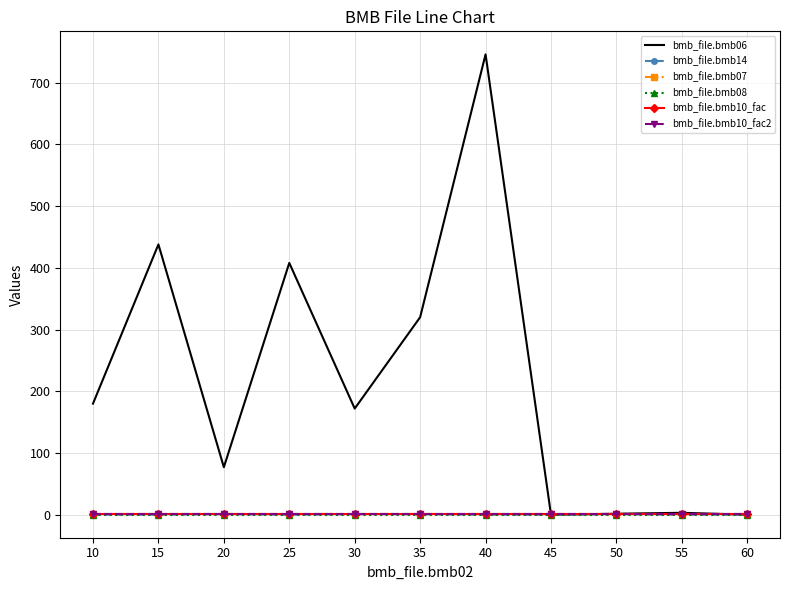

Where do bmb_file.bmb06 and bmb_file.bmb10_fac first cross each other?

40 and 45